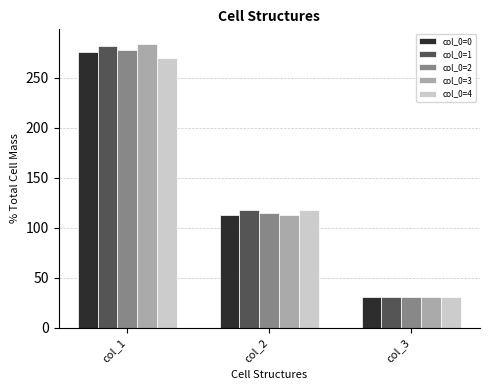

What is the minimum value for col_0=3?

31.0